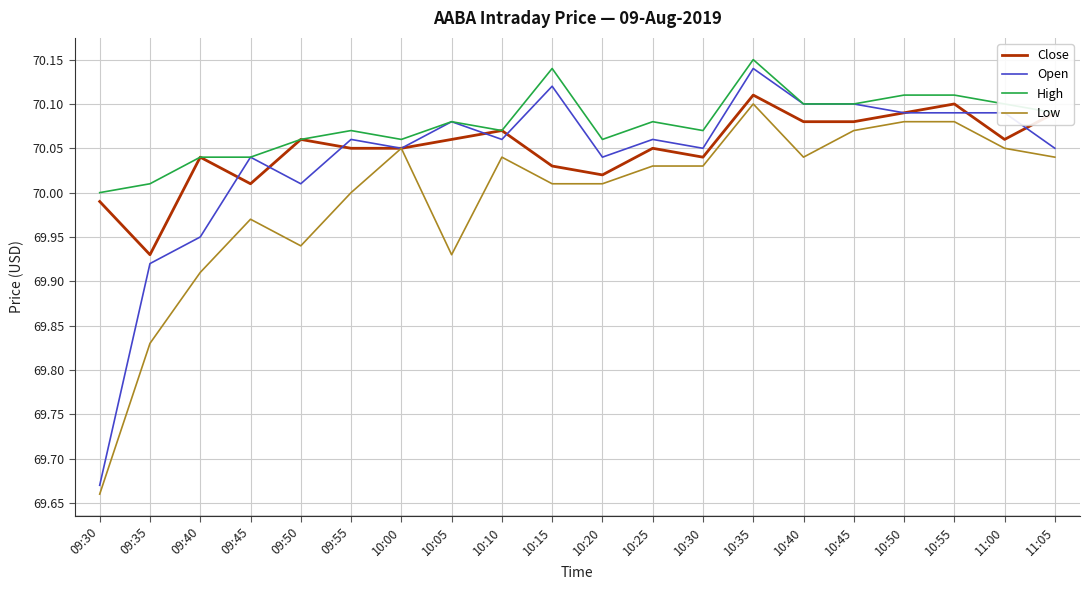

Does the chart display data point markers on the line(s)?

No